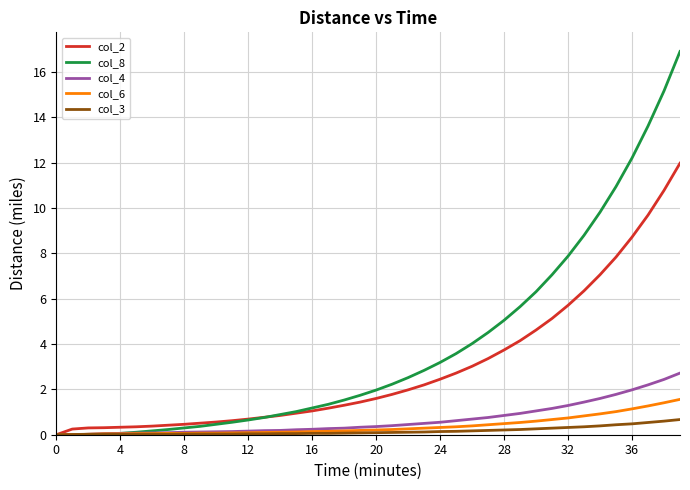

What is the average value of the col_2 series?

2.9